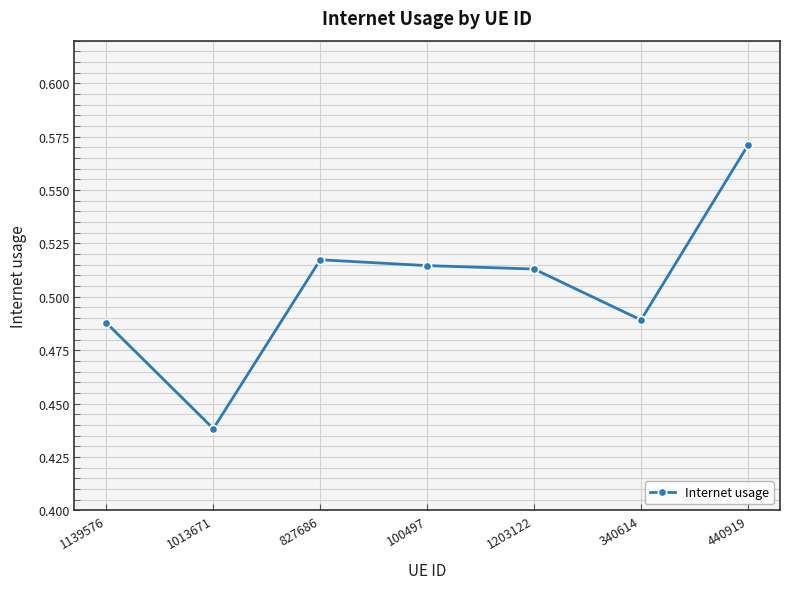

The value at 100497 is 0.2. True or false?

False